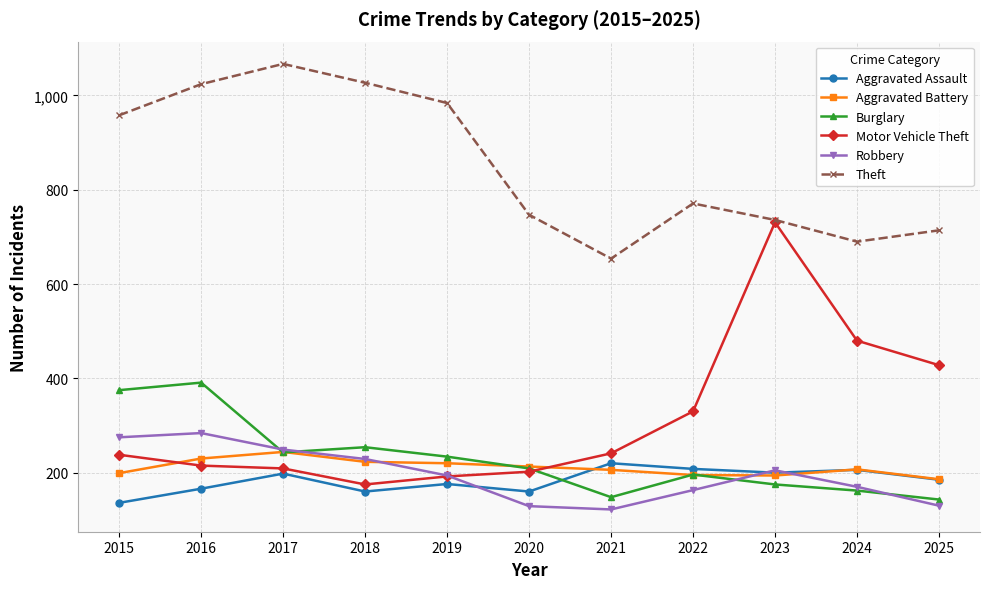

What is the minimum value shown in the chart?

122